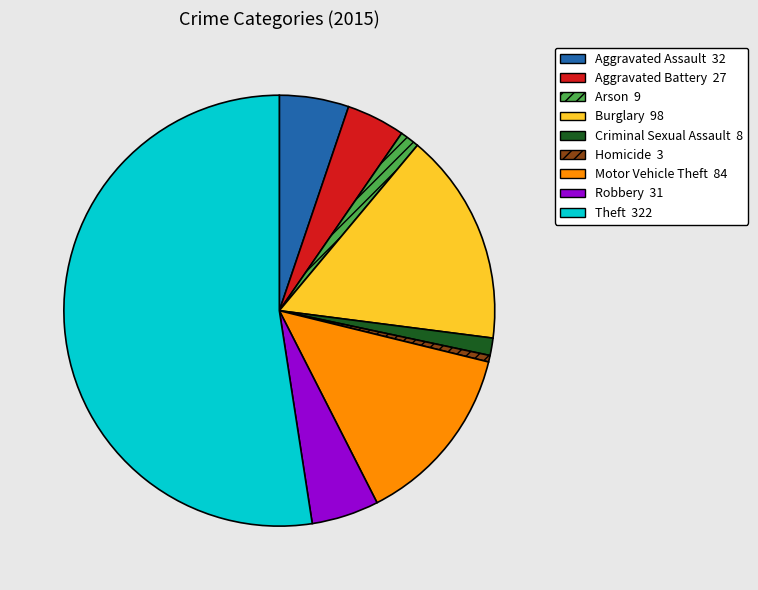

What is the majority slice?

Theft